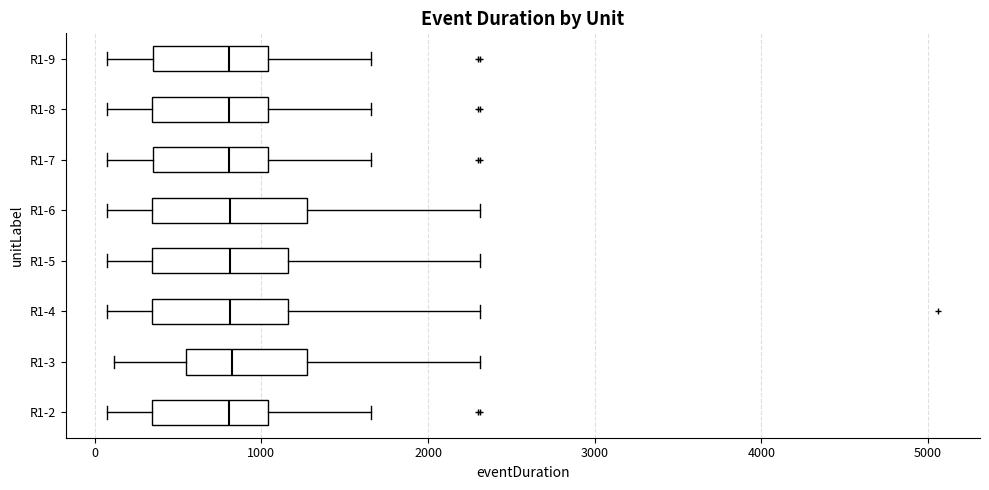

Reading bottom to top, transcribe this box plot: for each box, give where its median line is, the range the box spans, and where its two whiskers end, as read against the x-axis. The values are not printed on the chart, so give them approximately, as read against the axis.

R1-2: median 800, box 300 to 1000, whiskers 100 to 1700
R1-3: median 800, box 500 to 1300, whiskers 100 to 2300
R1-4: median 800, box 300 to 1200, whiskers 100 to 2300
R1-5: median 800, box 300 to 1200, whiskers 100 to 2300
R1-6: median 800, box 300 to 1300, whiskers 100 to 2300
R1-7: median 800, box 300 to 1000, whiskers 100 to 1700
R1-8: median 800, box 300 to 1000, whiskers 100 to 1700
R1-9: median 800, box 300 to 1000, whiskers 100 to 1700